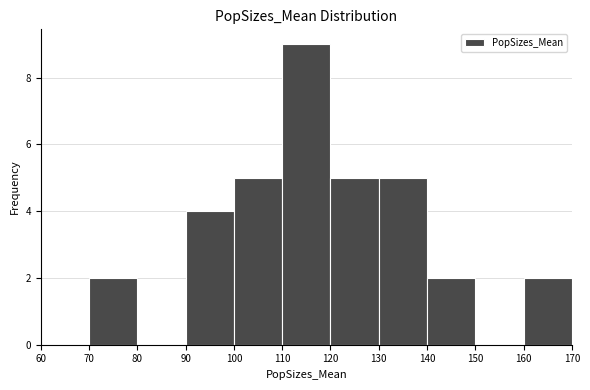

Reading left to right, list every bar in this chart as the range it spans on the x-axis followed by its height. The values are not printed on the chart, so give them approximately, as read against the axis.

60 to 70: 0
70 to 80: 2
80 to 90: 0
90 to 100: 4
100 to 110: 5
110 to 120: 9
120 to 130: 5
130 to 140: 5
140 to 150: 2
150 to 160: 0
160 to 170: 2